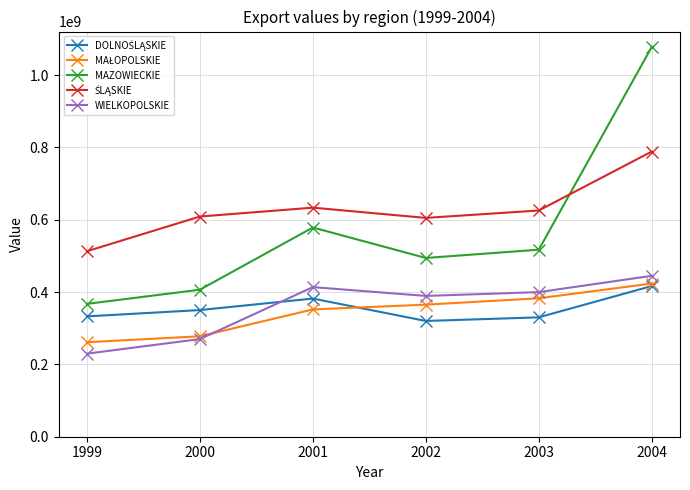

At which category is the sum across all series the highest?

2004